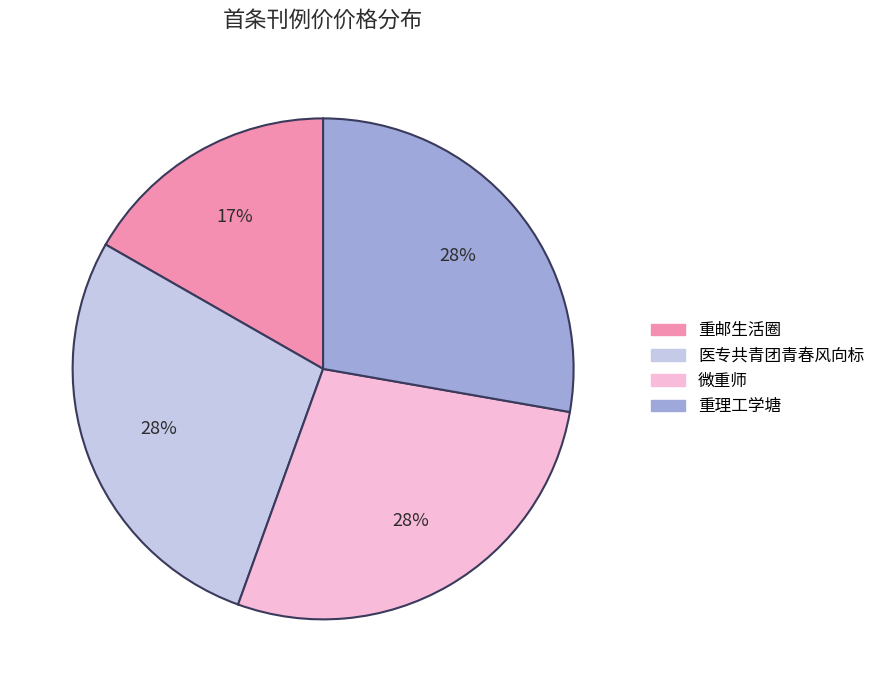

Does 重理工学塘 account for over 50% of the chart?

No